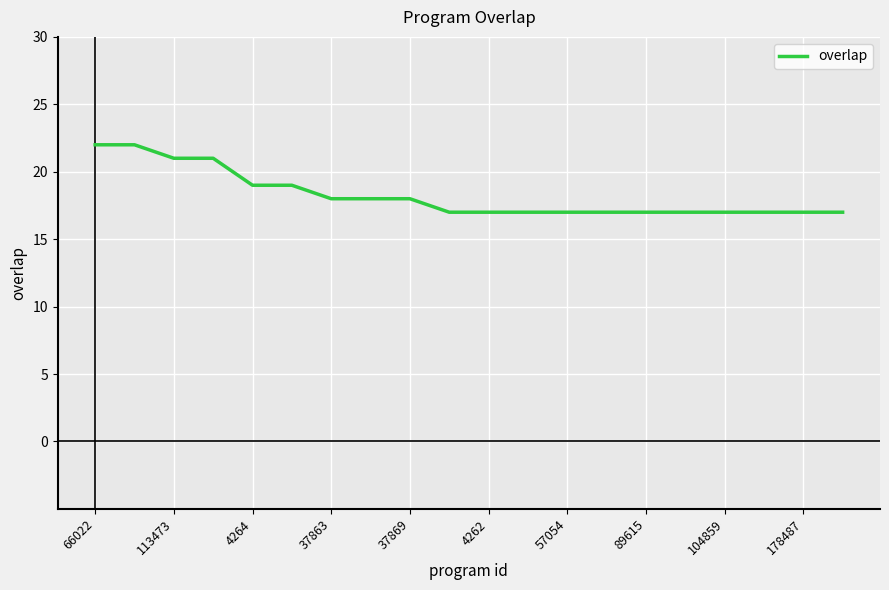

What is the sum of all values?

365